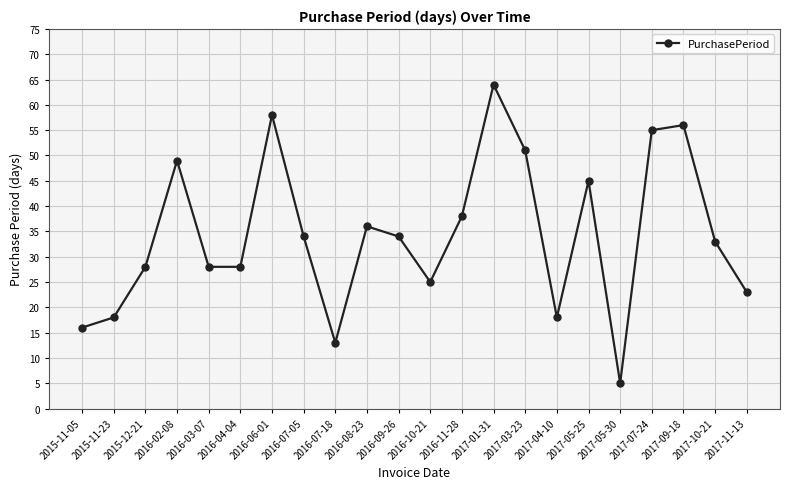

The chart shows a value of 16 at 2015-11-05. True or false?

True